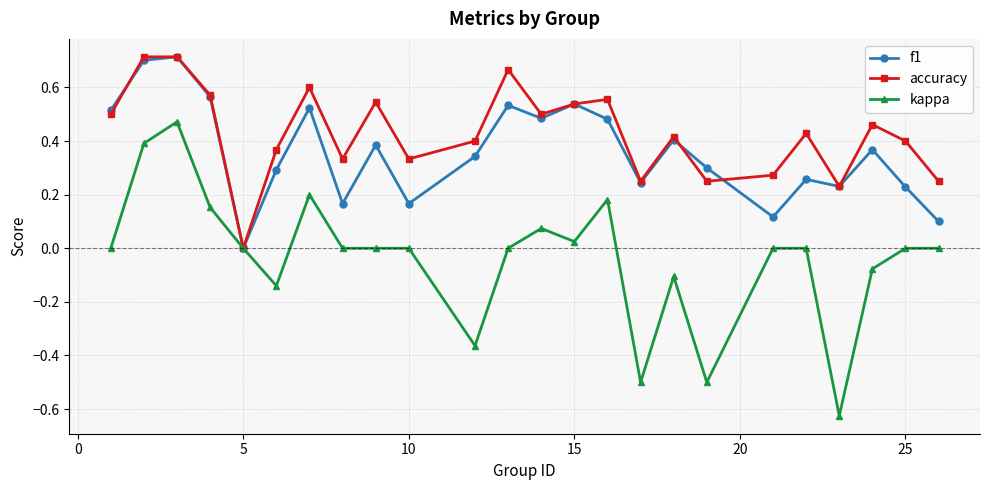

Which series has the largest total across all categories?

accuracy